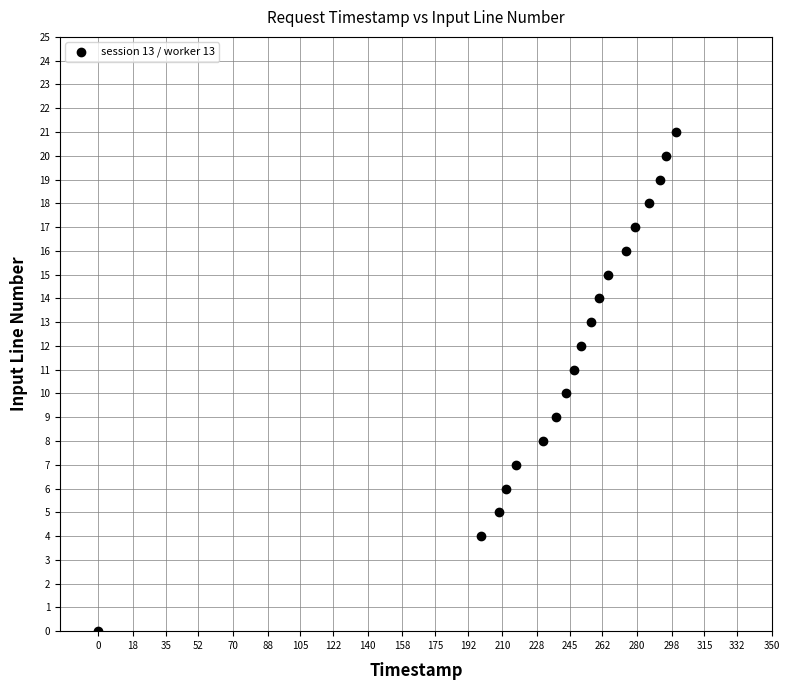

What is the range of X values (max minus min)?

300